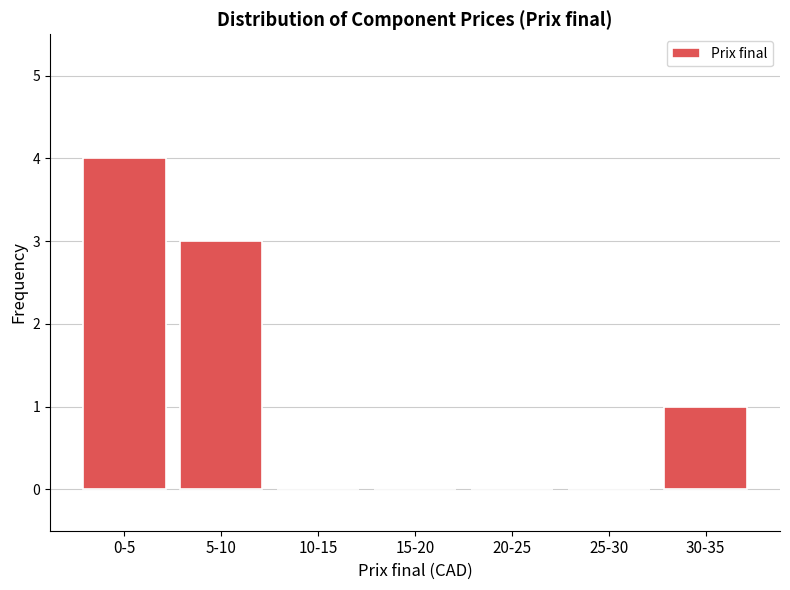

Reading right to left, transcribe all the data shown in this chart.

30-35=1	25-30=0	20-25=0	15-20=0	10-15=0	5-10=3	0-5=4